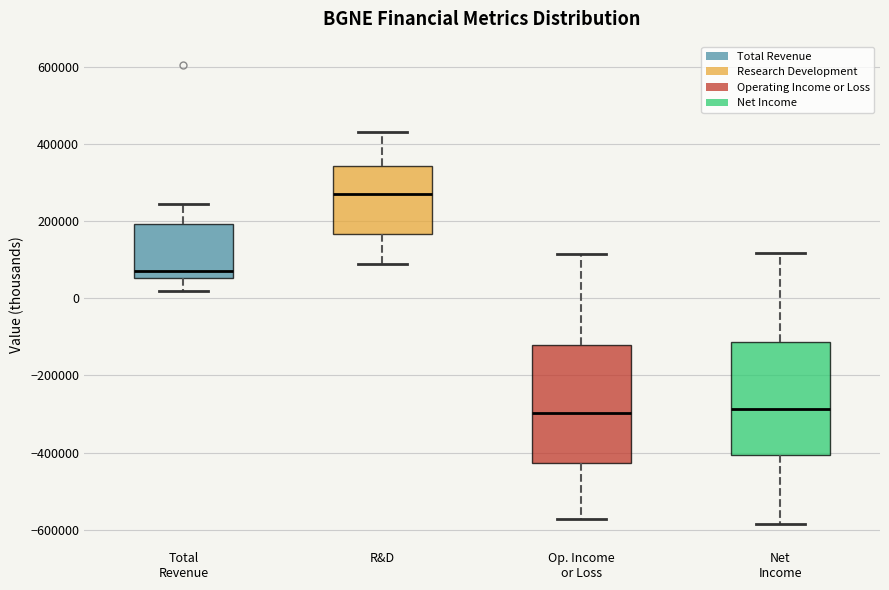

Which box's median line is the highest?

R&D